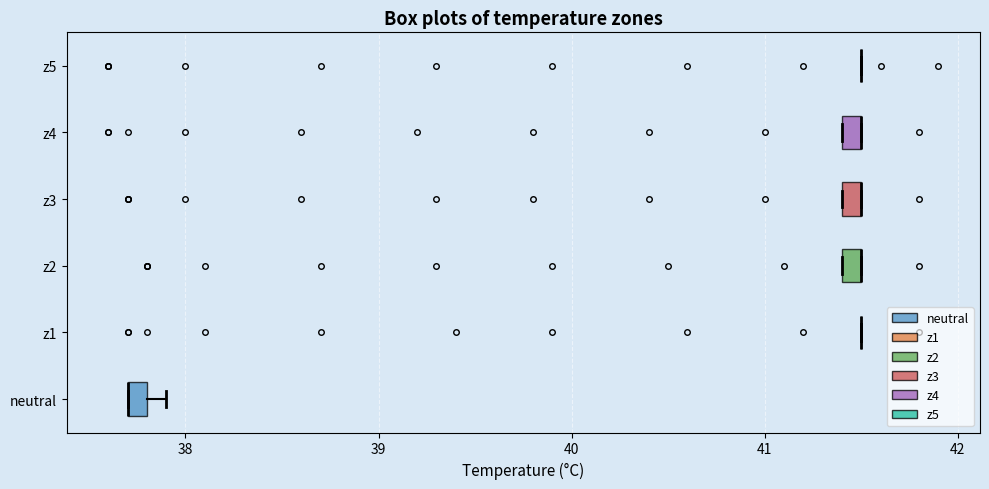

Where is the right edge of the box for z3 on the x-axis? The values are not printed on the chart, so give them approximately, as read against the axis.

41.5